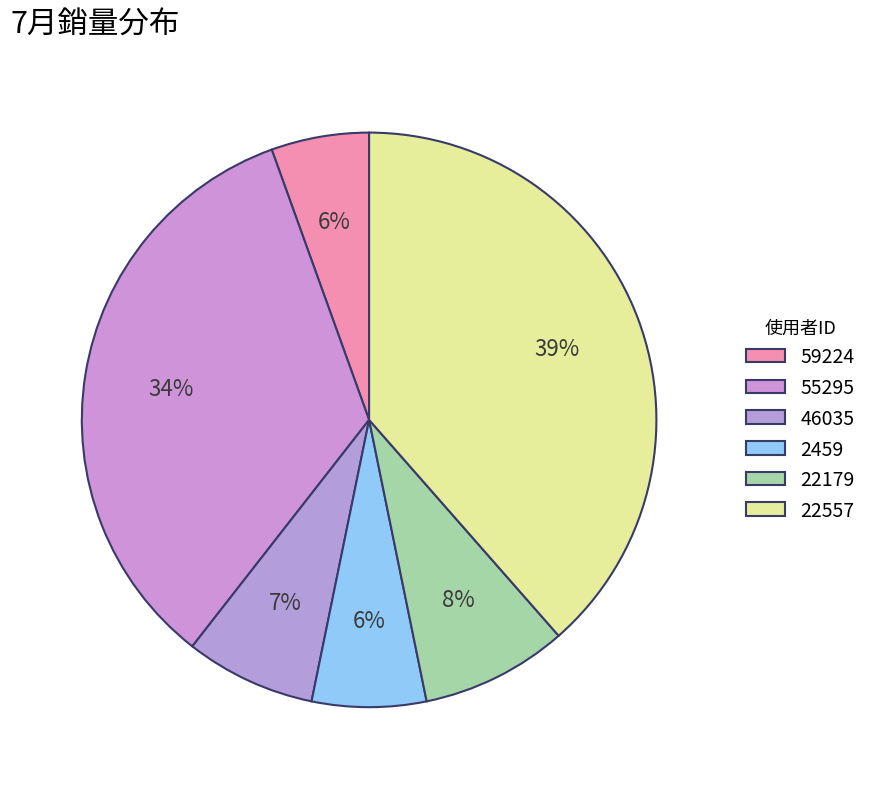

Count the number of slices in the pie.

6